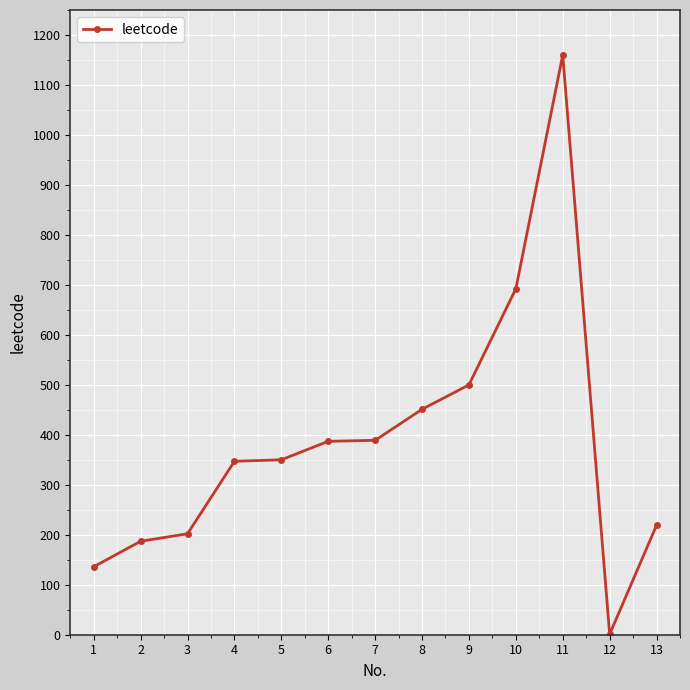

The value at 6 is 387. True or false?

True